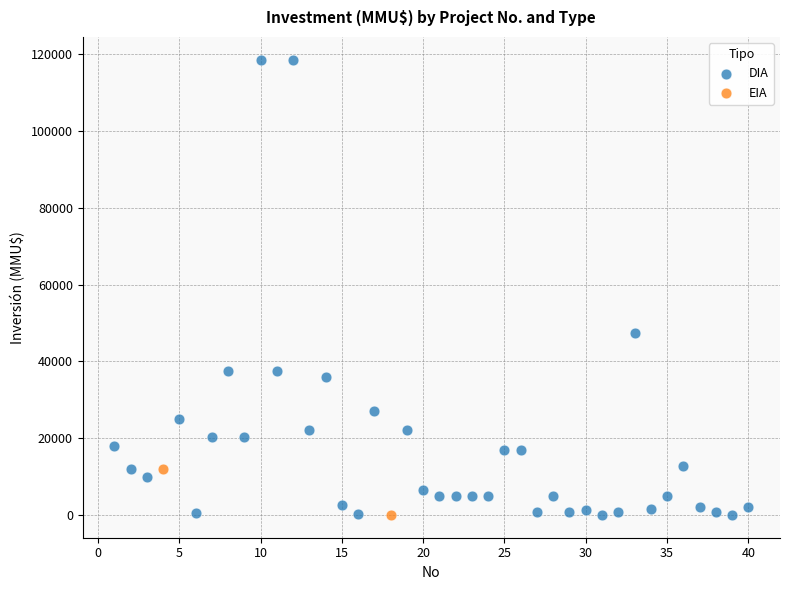

What are all the series names shown in the legend?

DIA, EIA